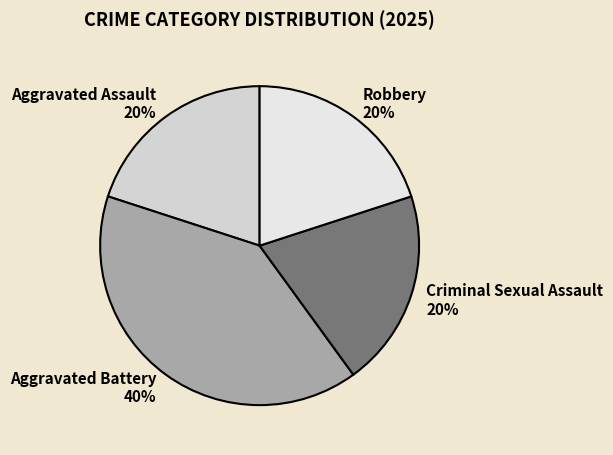

Which slice is the largest?

Aggravated Battery